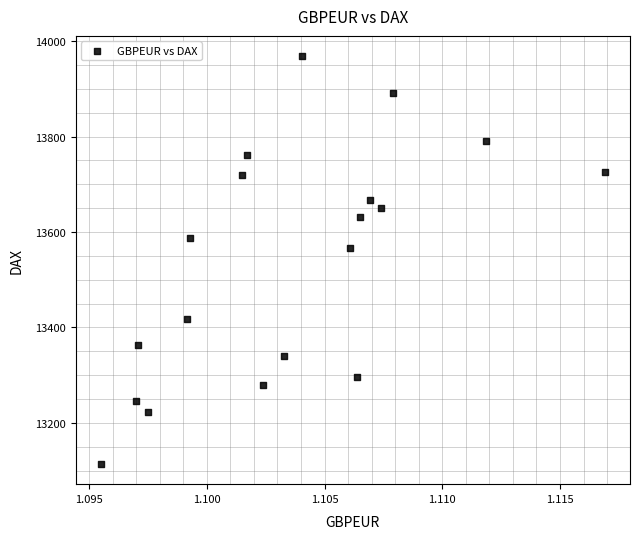

What Y value in the scatter plot is closest to 13541?

13566.0